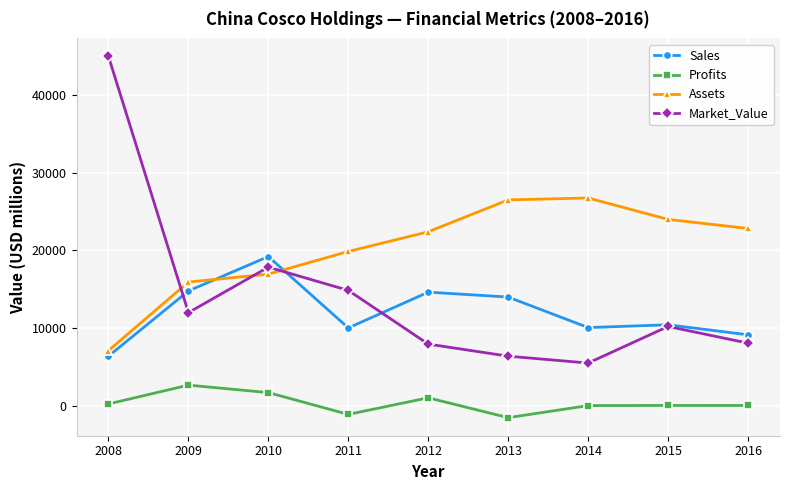

How many lines are shown in the chart?

4